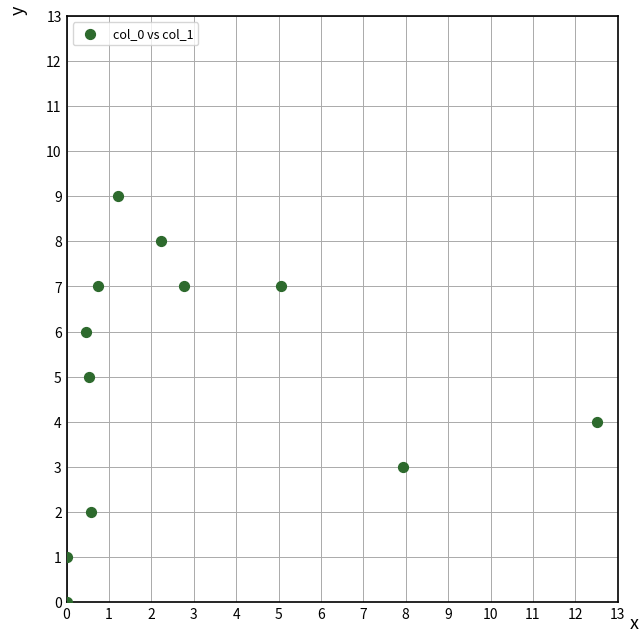

What is the average Y value?

5